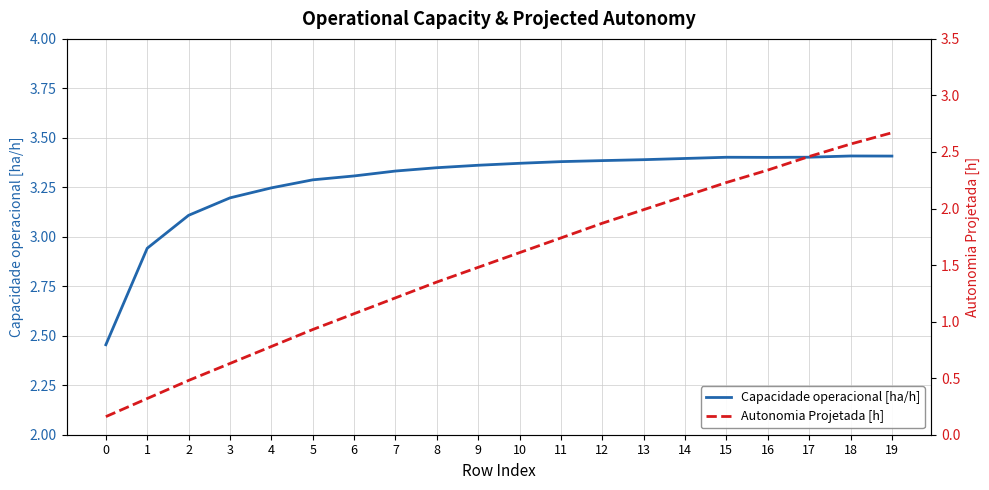

How many interior local valleys does the Capacidade operacional [ha/h] series have?

1